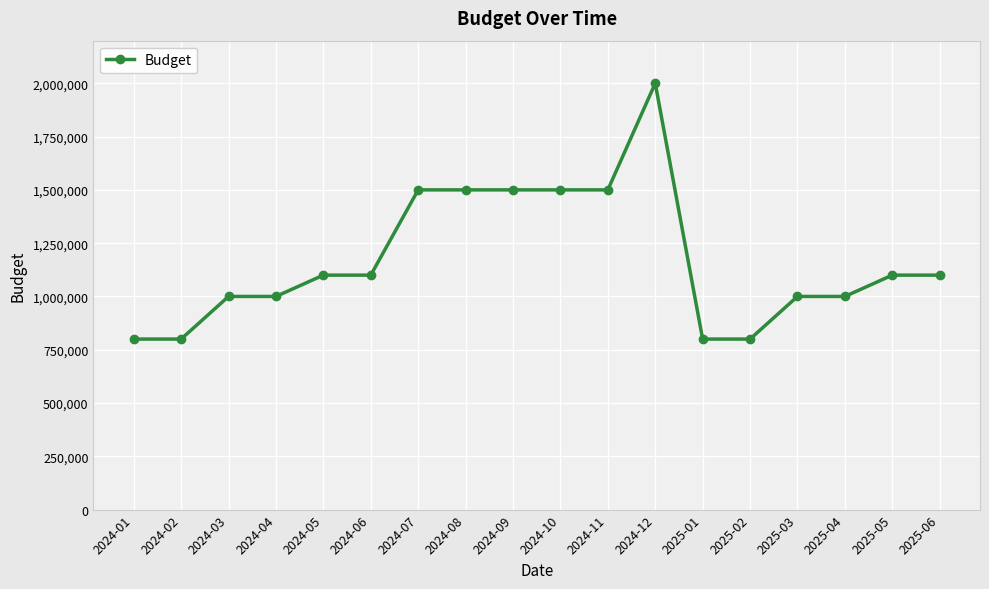

The value at 2024-01 is 800000. True or false?

True